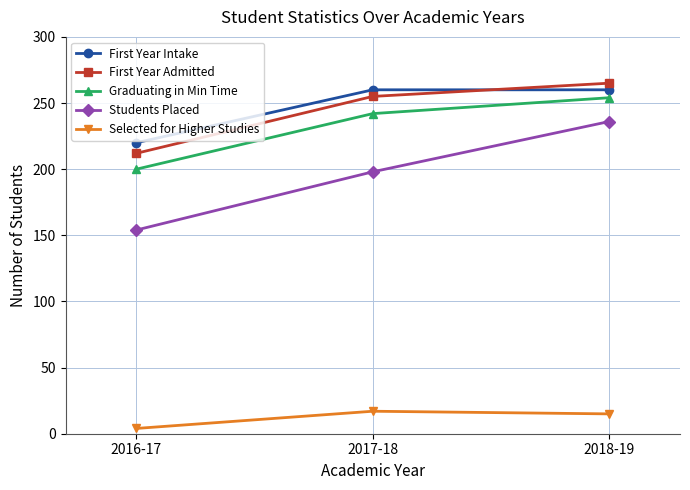

How many values in the First Year Admitted series are below 255?

1